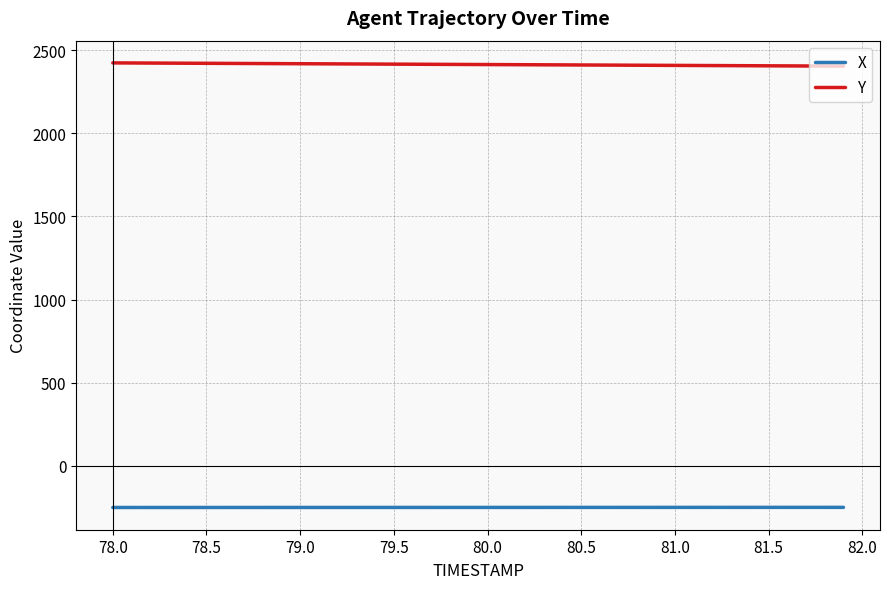

Which series has the largest total across all categories?

Y